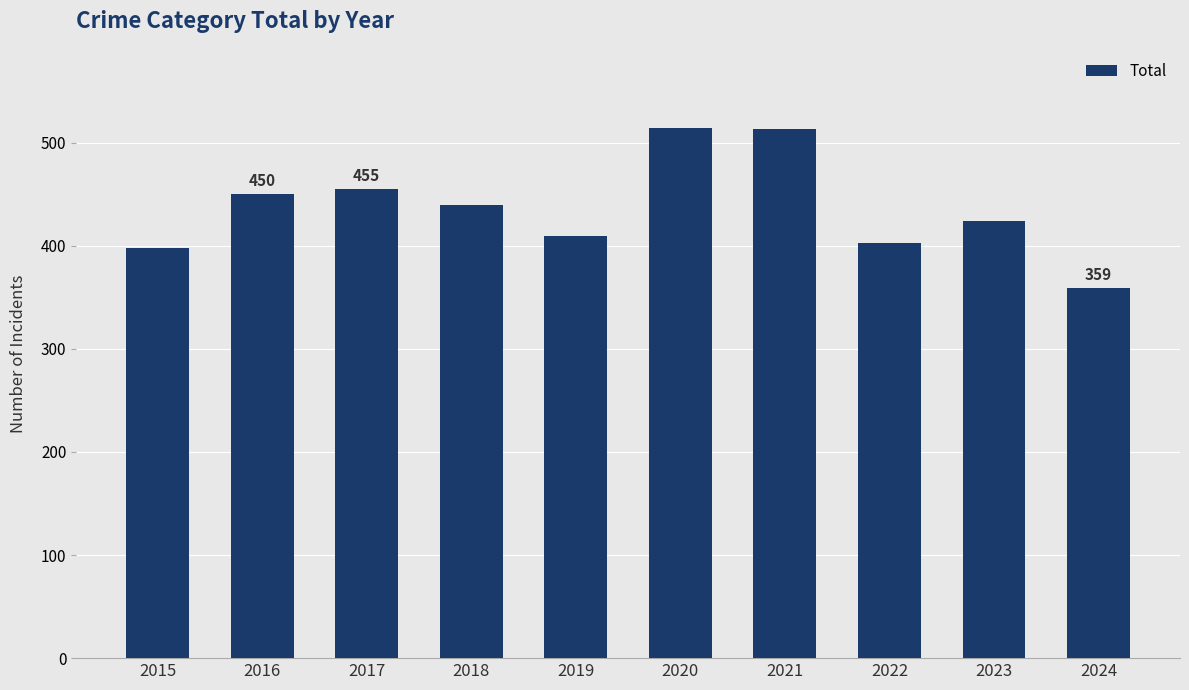

The value at 2018 is 440. True or false?

True